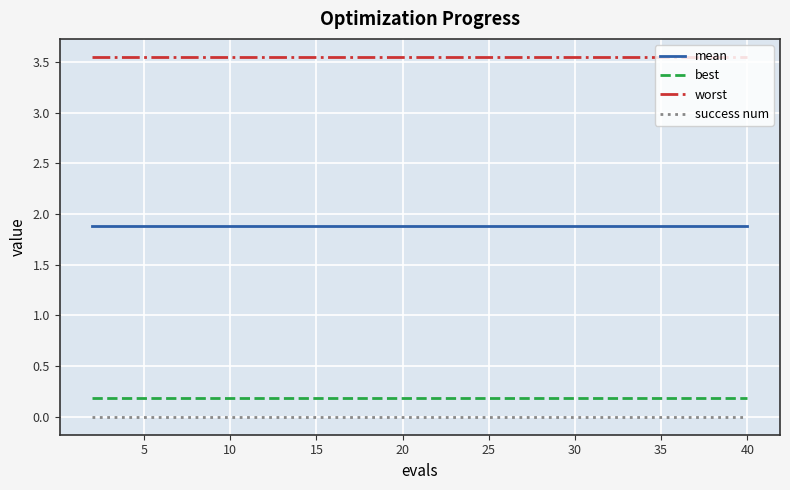

How many lines are shown in the chart?

4